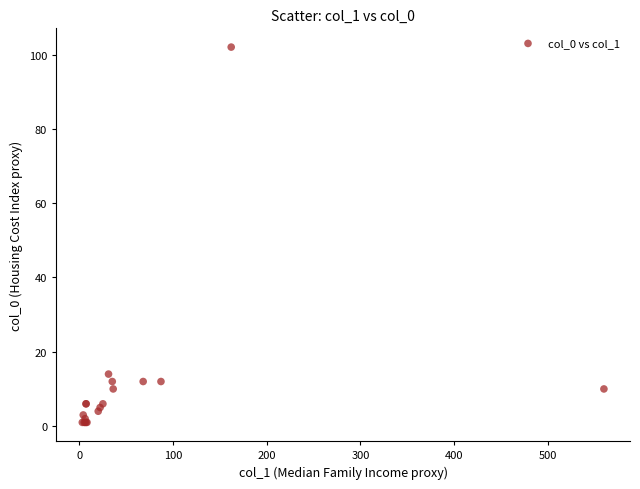

What Y value in the scatter plot is closest to 51?

14